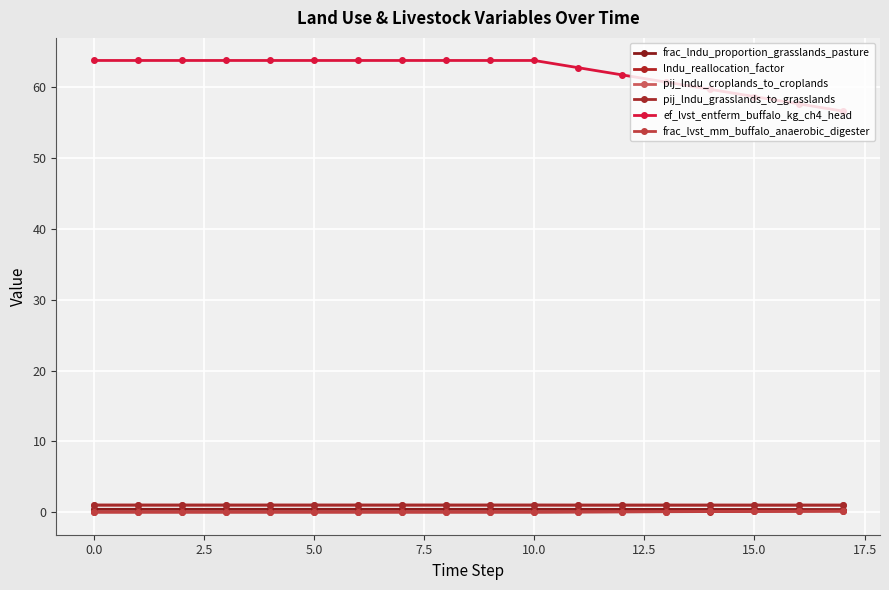

Is this an area chart (filled region under the line)?

No